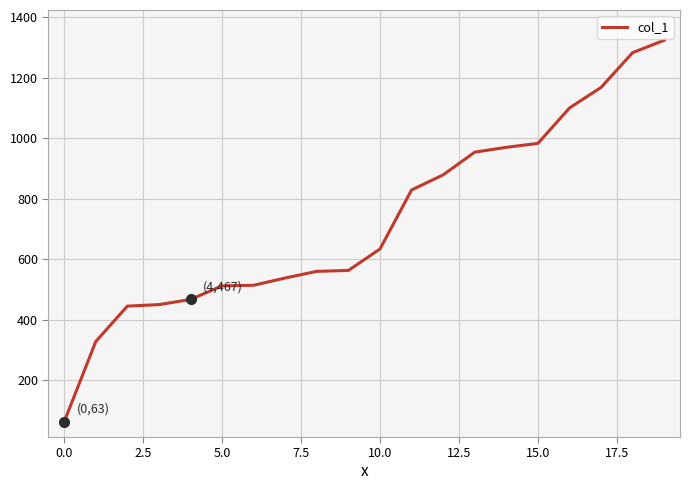

What is the maximum value shown in the chart?

1324